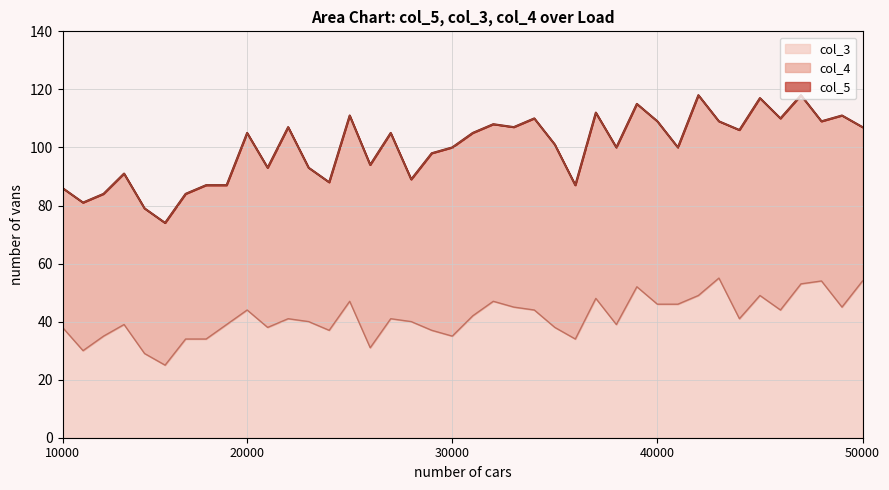

What is the minimum value shown in the chart?

25